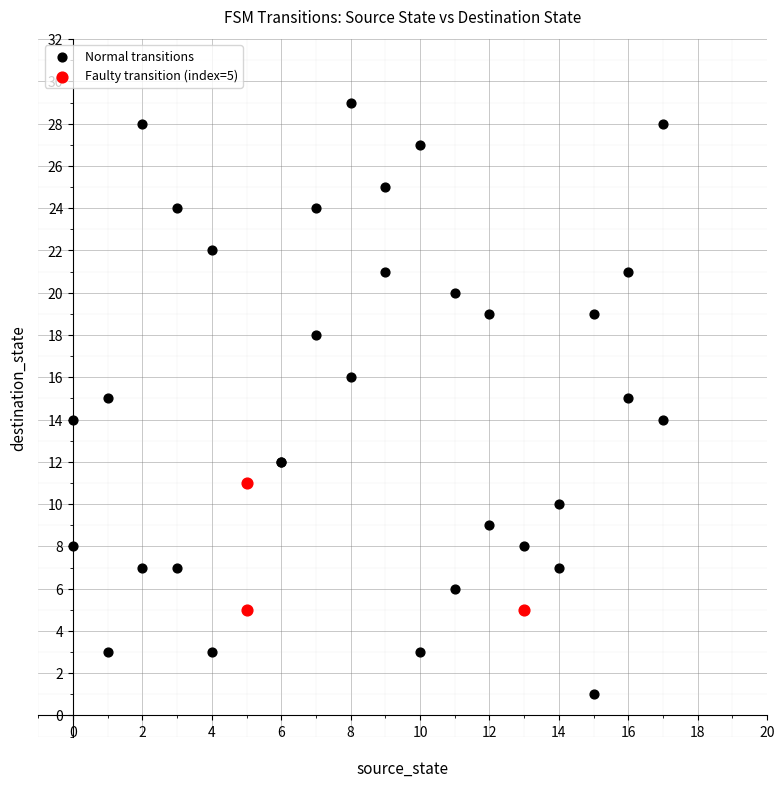

Which series reaches the minimum Y coordinate?

Normal transitions